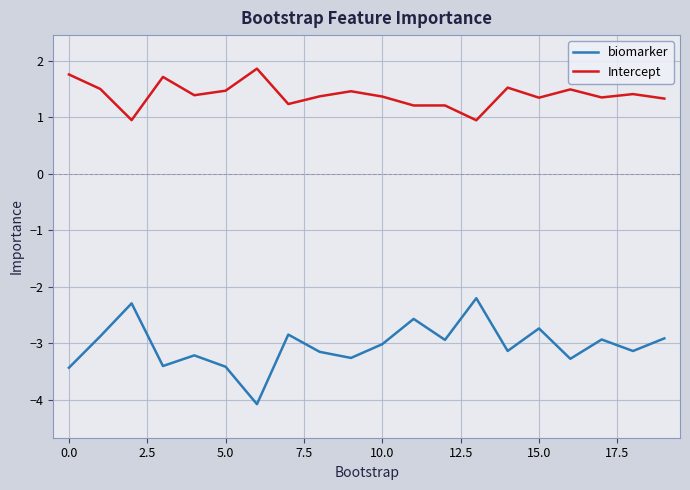

Which series has the largest total across all categories?

Intercept